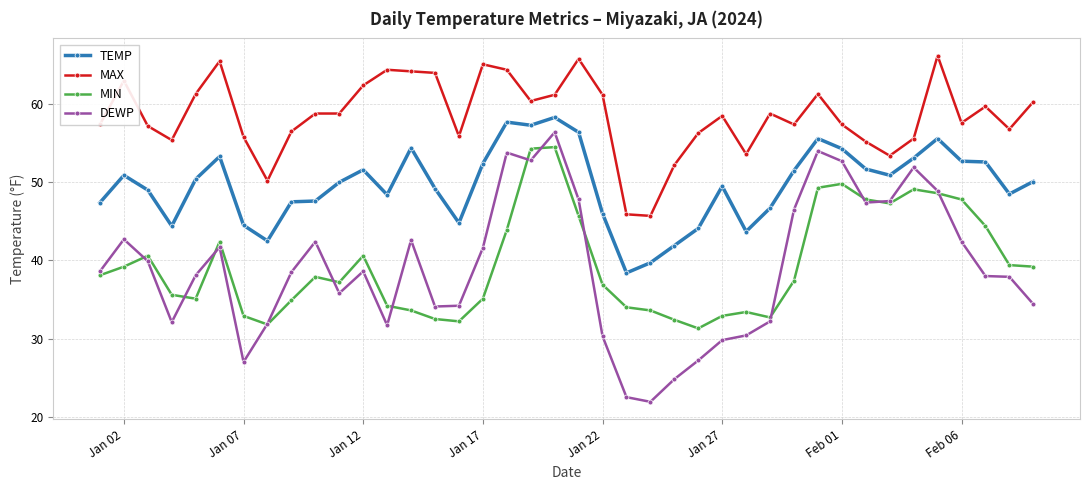

Does the chart have visible grid lines?

Yes